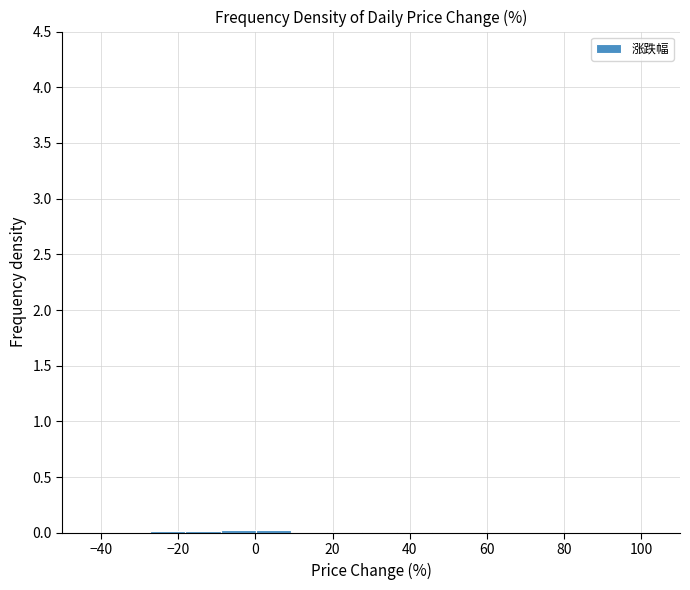

Reading left to right, transcribe this chart: for each bar, give the range it covers on the x-axis and its height. Neither the bar edges nor the heights are printed on the chart, so give them approximately, as read against the axes.

-36 to -28: under 0.05
-28 to -18: under 0.05
-18 to -8: under 0.05
-8 to 0: under 0.05
0 to 10: under 0.05
10 to 18: under 0.05
18 to 28: under 0.05
28 to 36: under 0.05
36 to 46: under 0.05
46 to 56: 0
56 to 64: under 0.05
64 to 74: 0
74 to 82: 0
82 to 92: 0
92 to 100: under 0.05